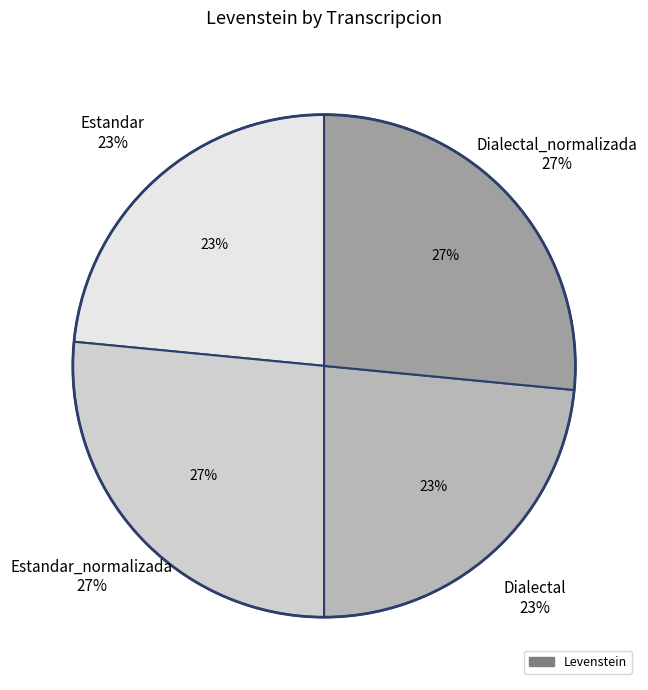

Is there any slice that represents more than half of the pie?

No